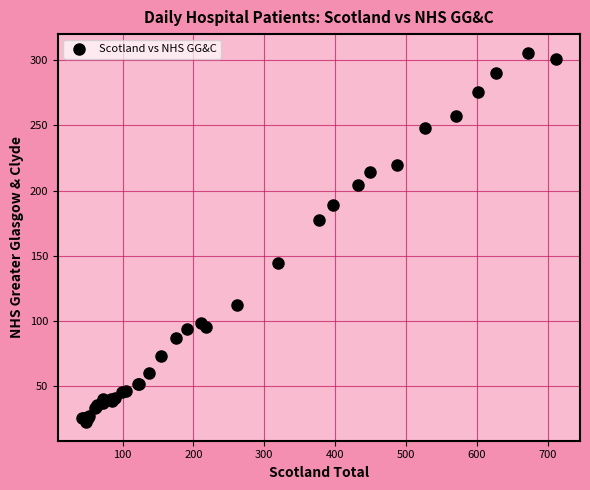

What Y value in the scatter plot is closest to 164?

177